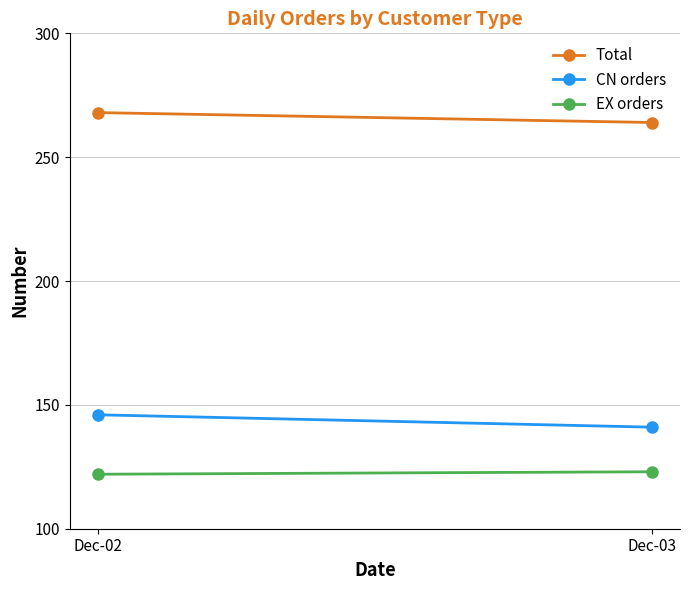

Reading left to right, transcribe all the data shown in this chart.

Total: 268	264
CN orders: 146	141
EX orders: 122	123